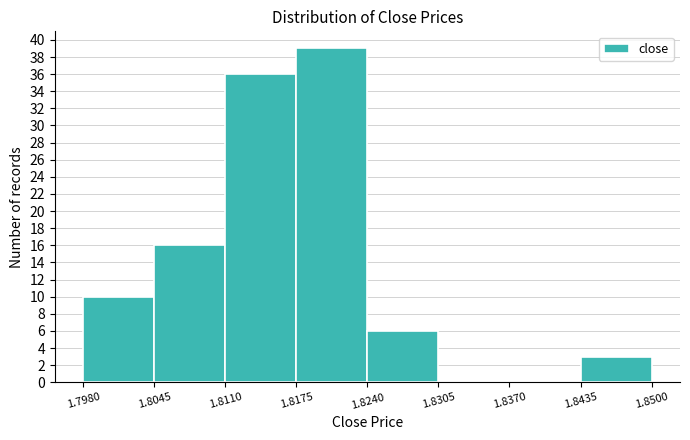

How tall is the bar that spans 1.7980 to 1.8045 on the x-axis? The values are not printed on the chart, so give them approximately, as read against the axis.

10